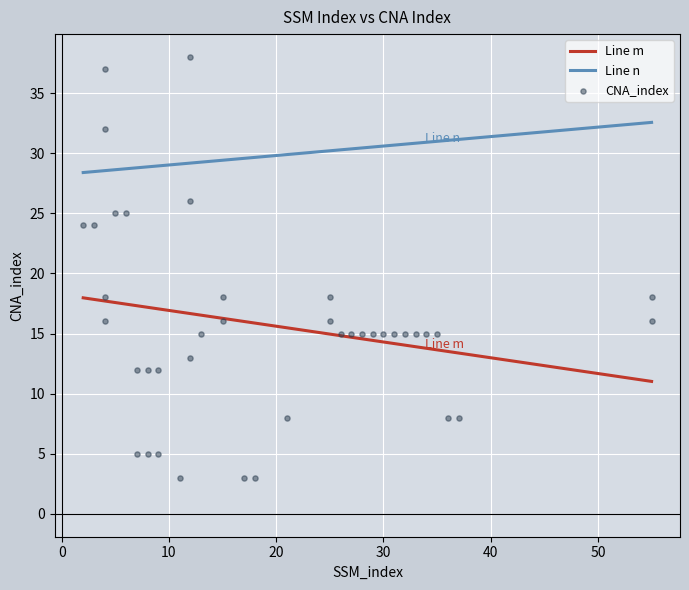

What is the highest value of the Line m series?

18.0